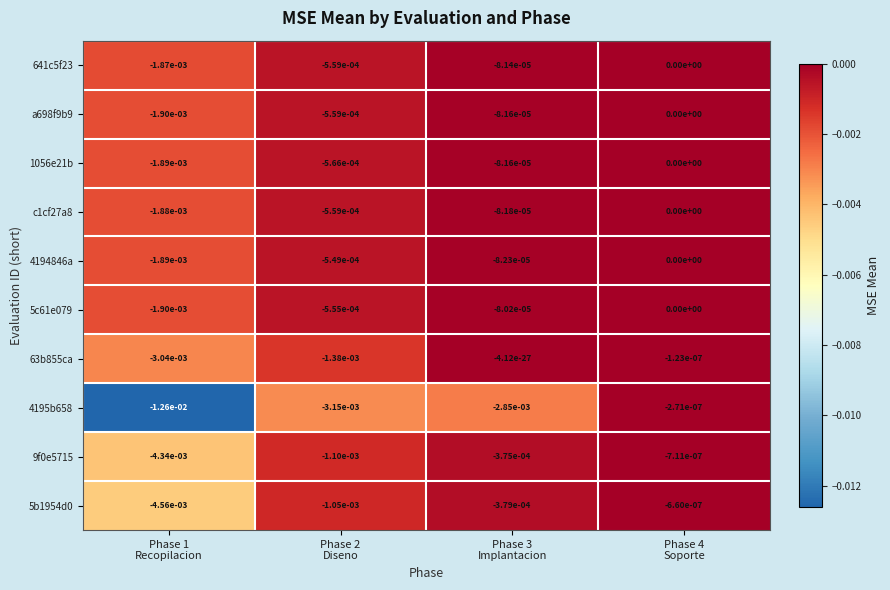

Which series has the largest range (max minus min)?

4195b658